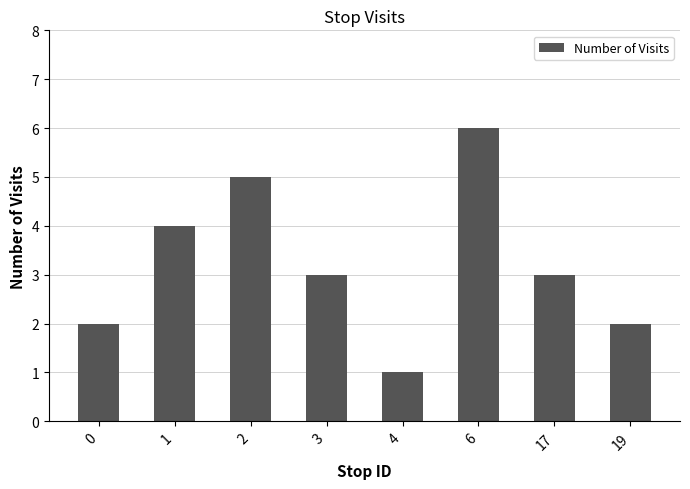

The value at 1 is 4. True or false?

True